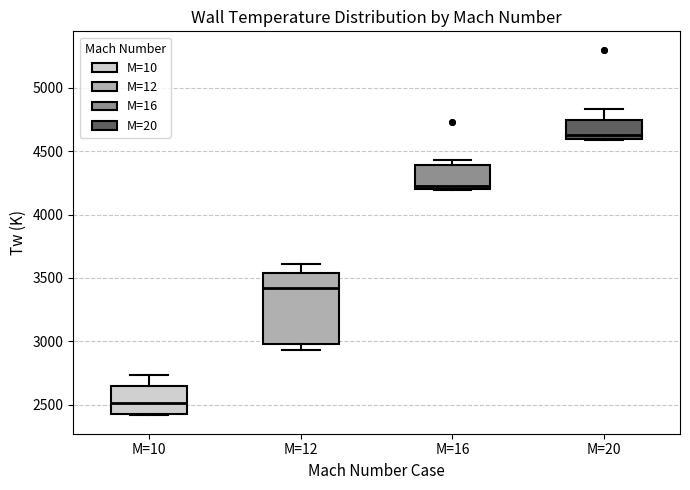

Reading left to right, read every box against the y-axis: the position of its median line, the range the box covers, and the ends of its whiskers. The values are not printed on the chart, so give them approximately, as read against the axis.

M=10: median 2500, box 2450 to 2650, whiskers 2400 to 2750
M=12: median 3400, box 3000 to 3550, whiskers 2950 to 3600
M=16: median 4250, box 4200 to 4400, whiskers 4200 to 4450
M=20: median 4650, box 4600 to 4750, whiskers 4600 to 4850